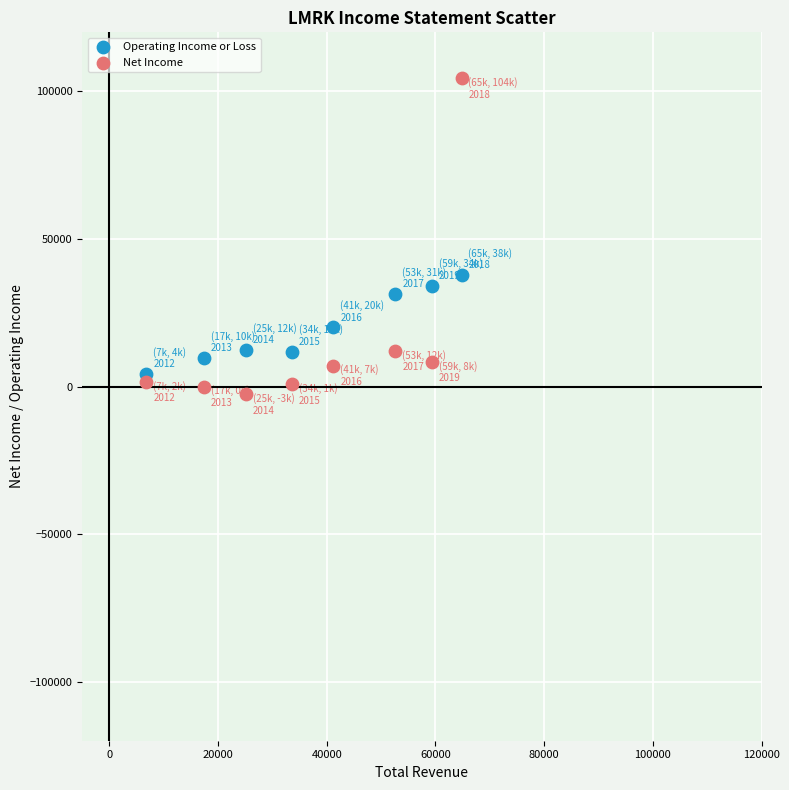

Which series contains the highest Y value?

Net Income